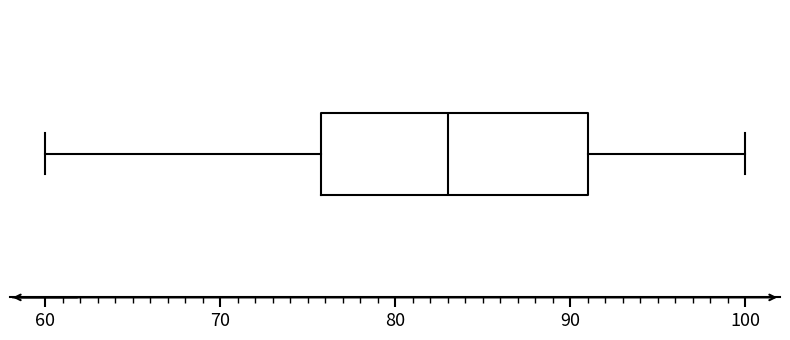

Transcribe this box plot: give where the median line is, the range the box spans, and where the two whiskers end, as read against the x-axis. The values are not printed on the chart, so give them approximately, as read against the axis.

median 83, box 76 to 91, whiskers 60 to 100